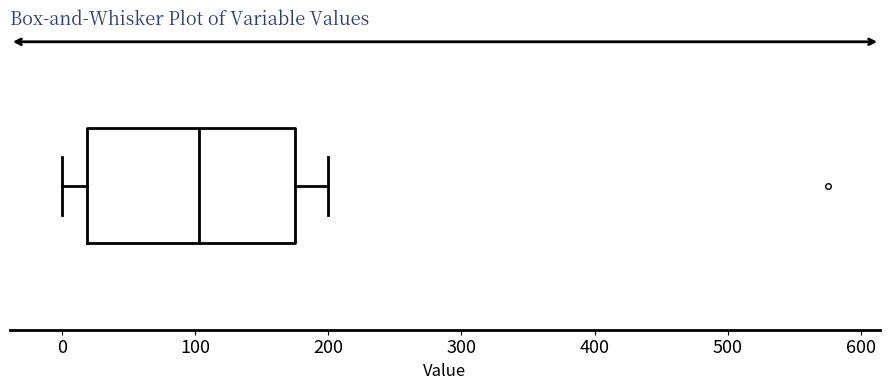

Transcribe this box plot: give where the median line is, the range the box spans, and where the two whiskers end, as read against the x-axis. The values are not printed on the chart, so give them approximately, as read against the axis.

median 100, box 20 to 170, whiskers 0 to 200